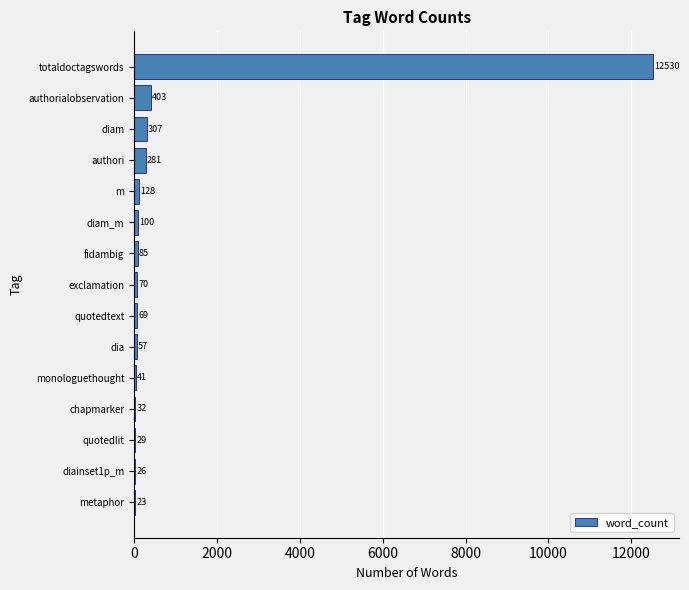

True or false: the data shows 18132 at totaldoctagswords.

False